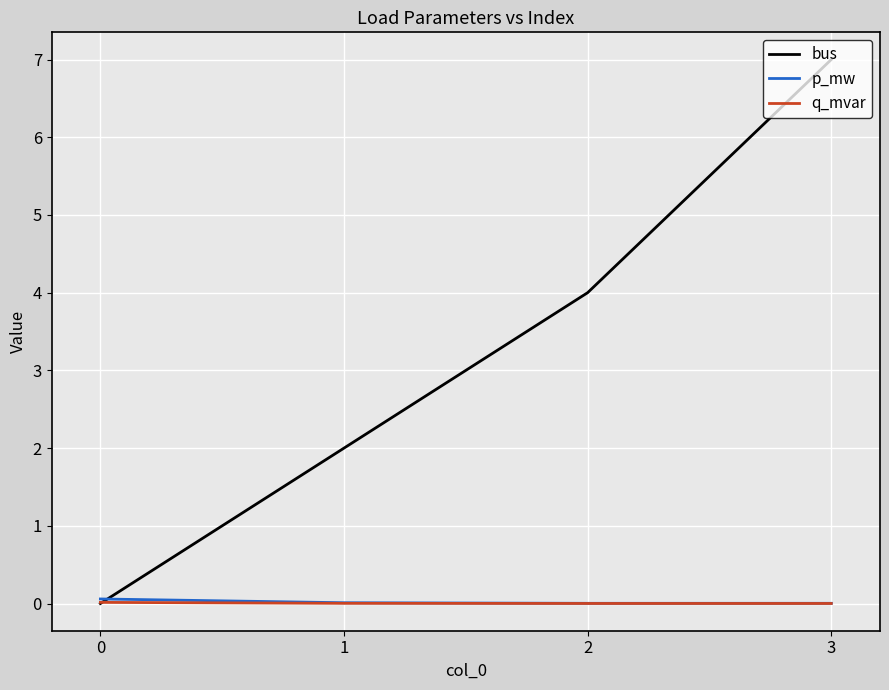

What is the difference between the maximum and second lowest values in the p_mw series?

0.1